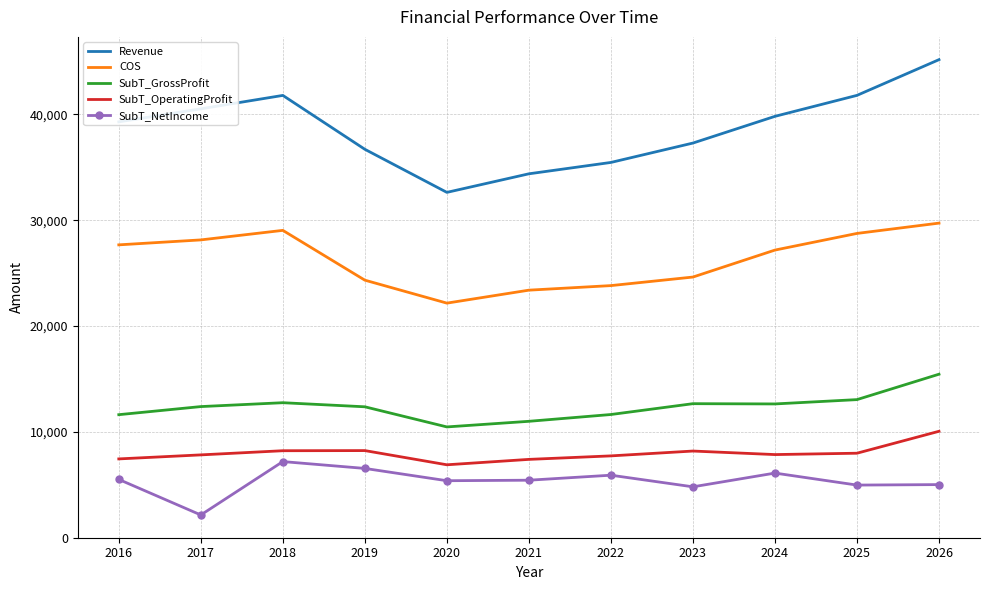

True or false: SubT_GrossProfit and COS intersect in this chart.

False